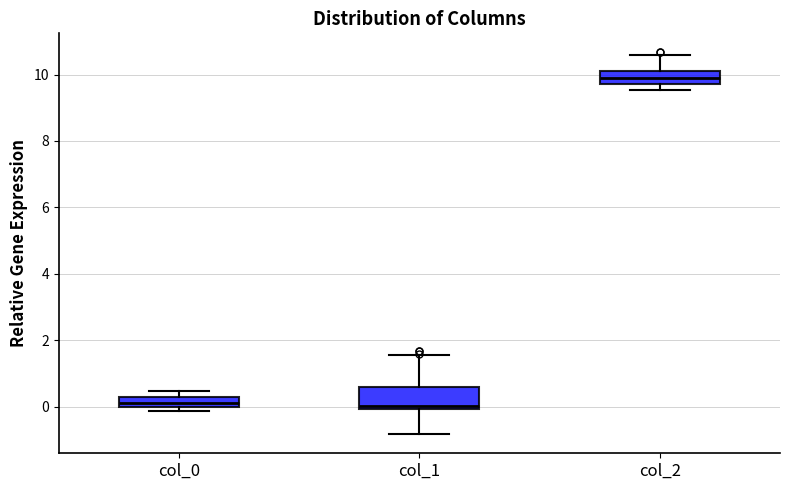

Which box is the tallest, from its lower edge to its upper edge?

col_1